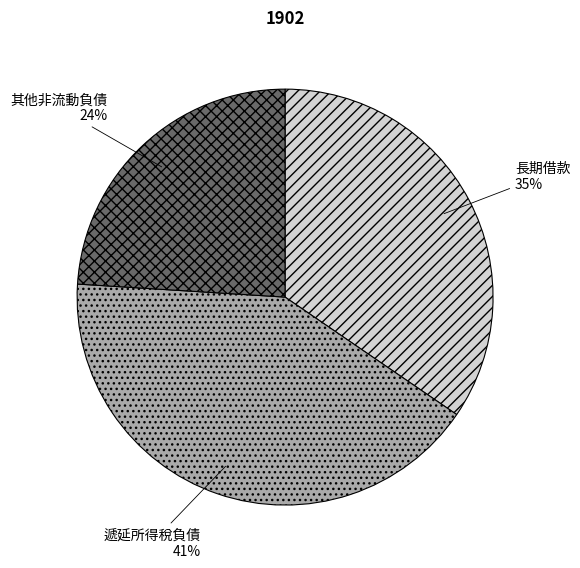

Do 遞延所得稅負債 and 其他非流動負債 together represent more than half of the pie?

Yes